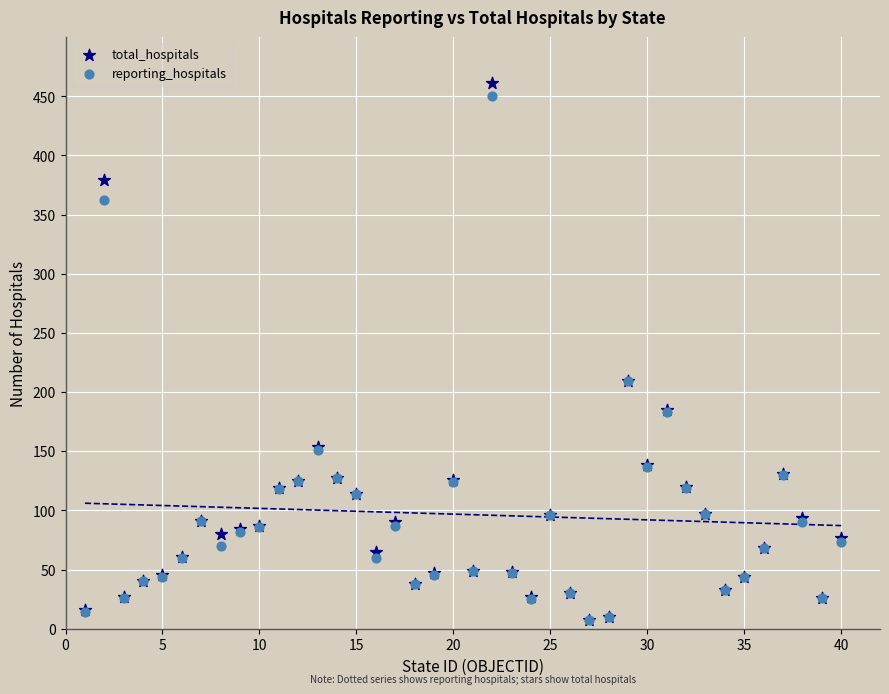

Which series has the largest Y range (max minus min)?

total_hospitals